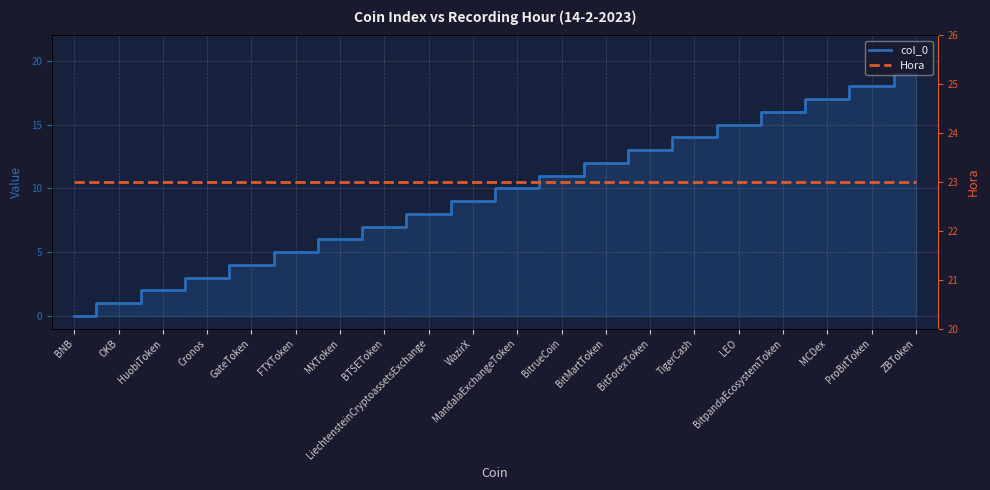

Reading right to left, extract all data points from this chart.

col_0: 19	18	17	16	15	14	13	12	11	10	9	8	7	6	5	4	3	2	1	0
Hora: 23	23	23	23	23	23	23	23	23	23	23	23	23	23	23	23	23	23	23	23